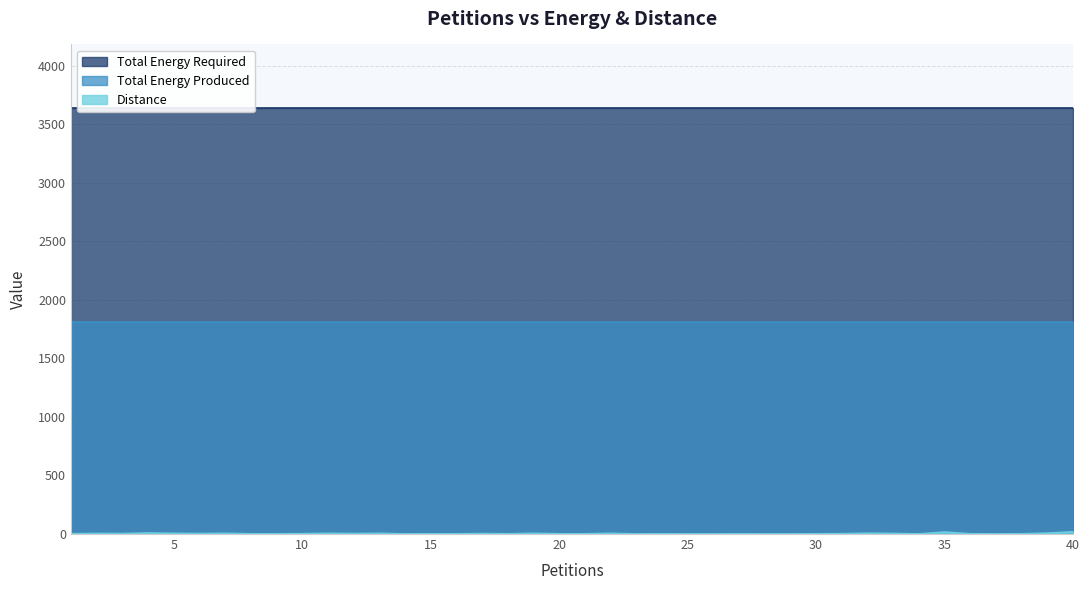

At how many categories does at least one series exceed 3197?

40